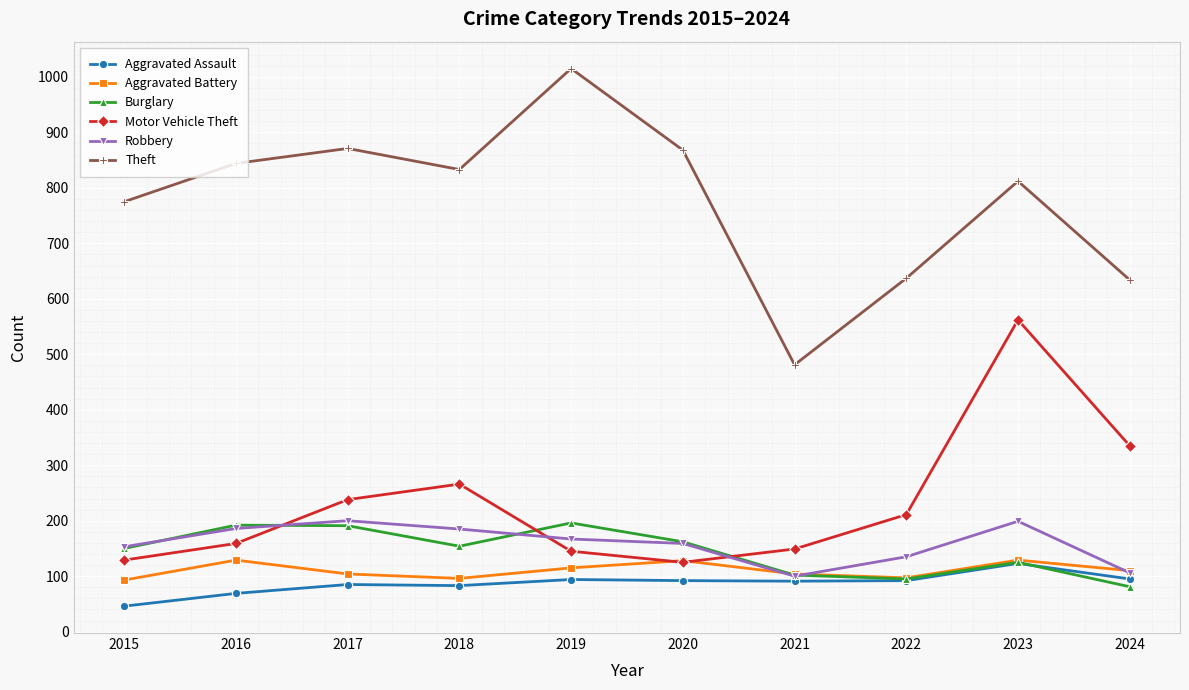

What is the difference between the second highest and second lowest values in the Aggravated Assault series?

26